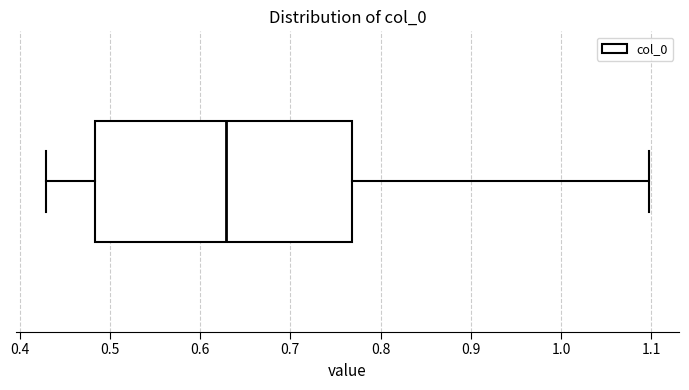

Where does the right whisker of the box end on the x-axis? The values are not printed on the chart, so give them approximately, as read against the axis.

1.10